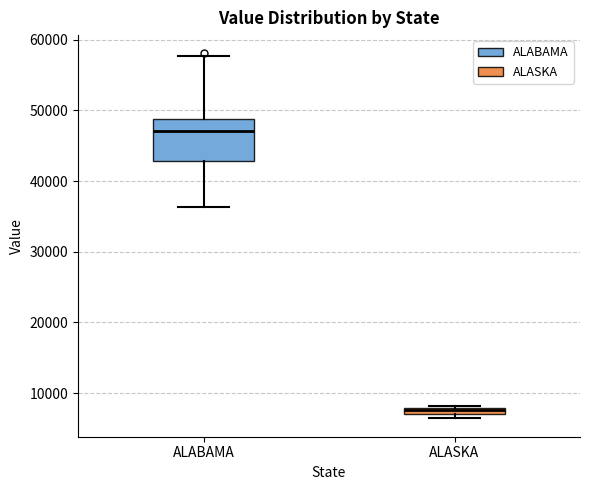

Comparing the boxes themselves (not the whiskers), which one is the tallest?

ALABAMA